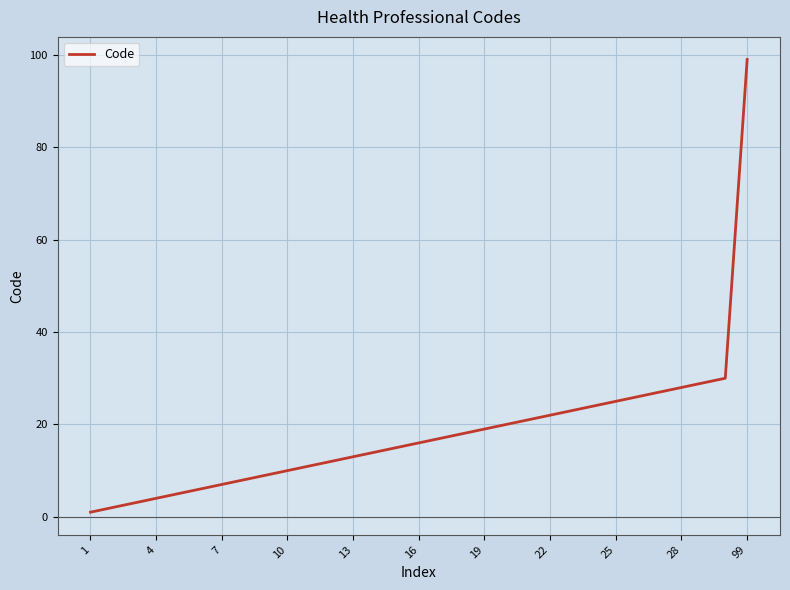

What is the maximum value shown in the chart?

99